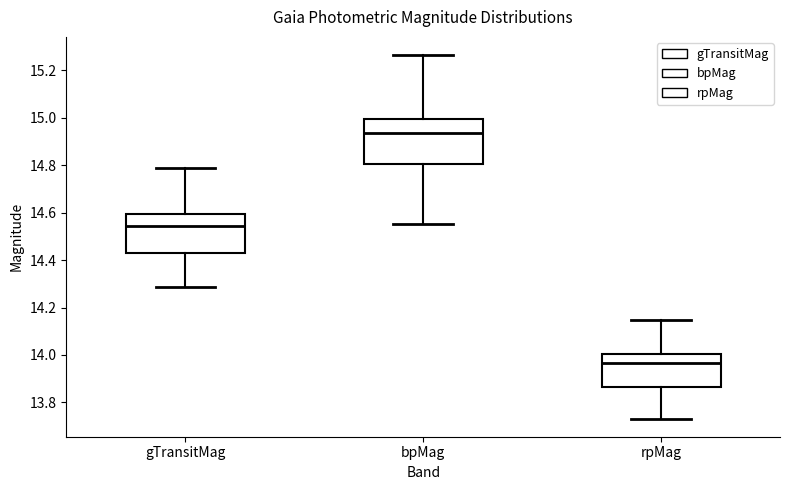

Which box's median line is the highest?

bpMag